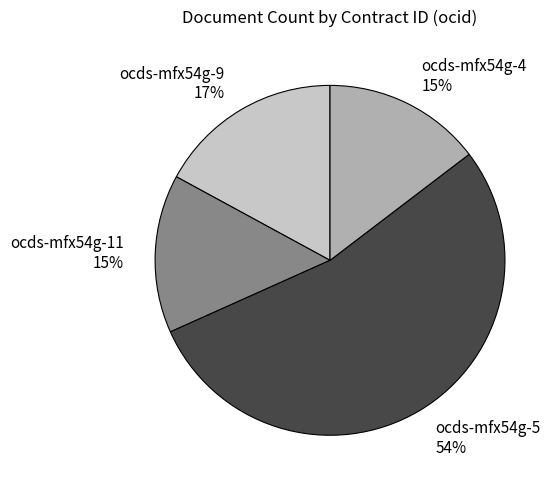

The ocds-mfx54g-9 slice represents 12% of the pie. True or false?

False